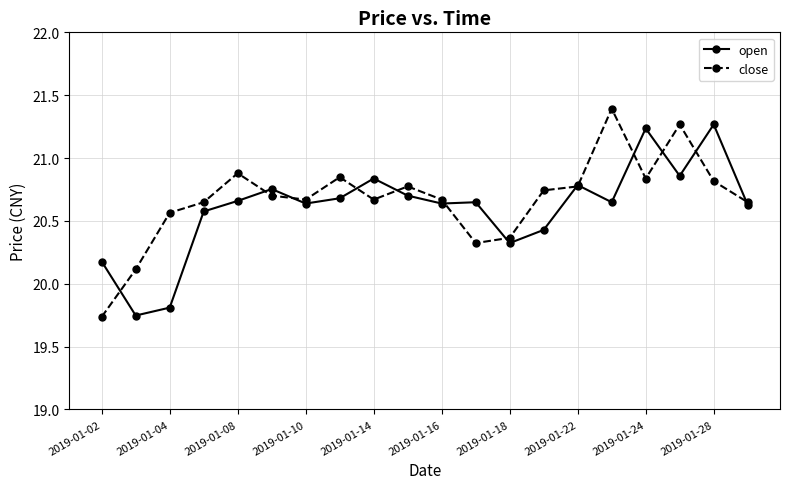

True or false: open has more than 0 interior local peaks.

True